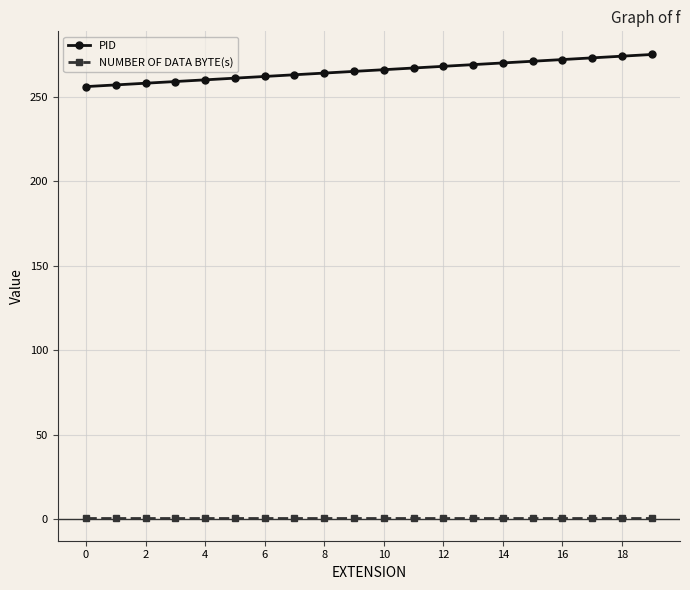

Which series has the largest total across all categories?

PID